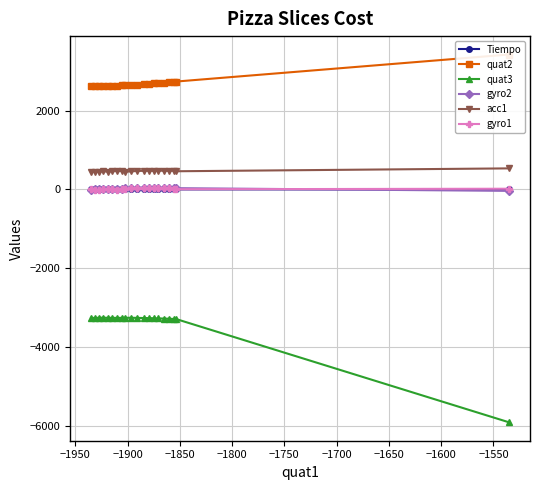

What is the value of the quat3 point at the 18th from the left?

-3285.0